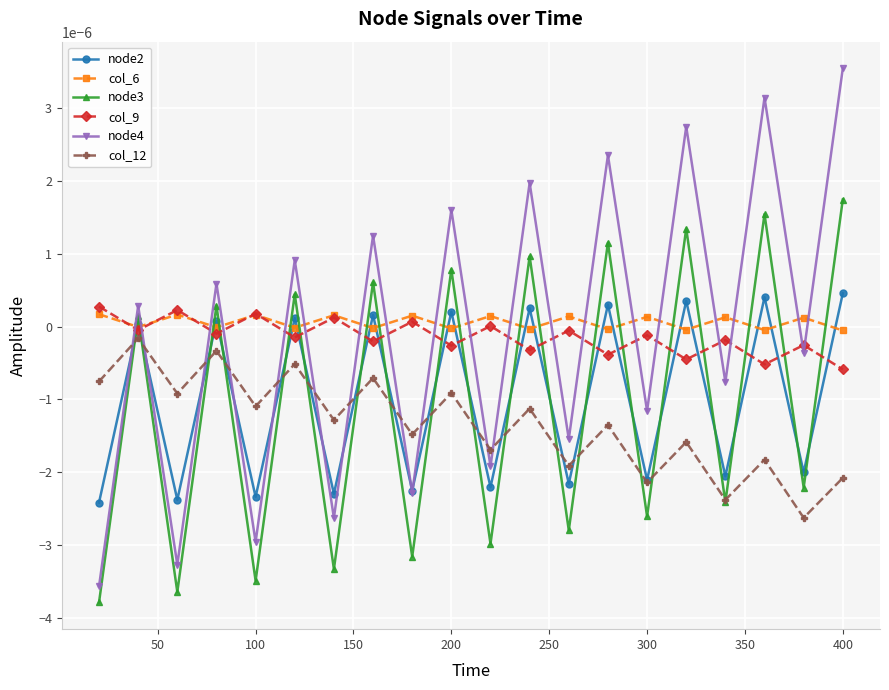

True or false: node4 and col_6 intersect in this chart.

True